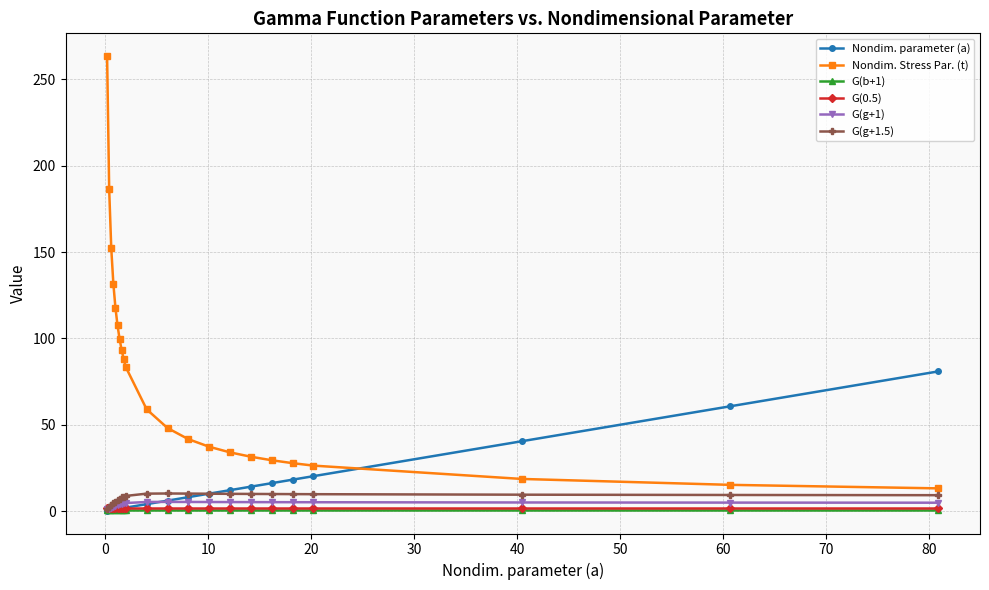

What are all the series names shown in the legend?

Nondim. parameter (a), Nondim. Stress Par. (t), G(b+1), G(0.5), G(g+1), G(g+1.5)